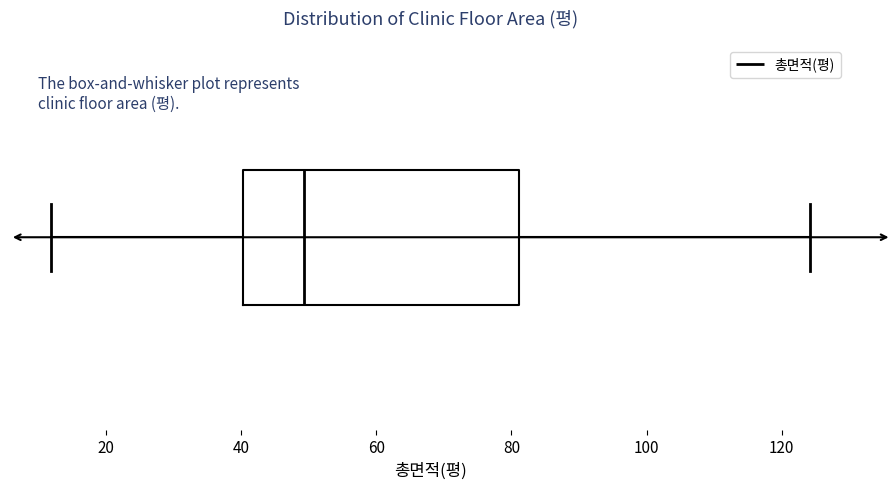

Where does the left whisker of the box end on the x-axis? The values are not printed on the chart, so give them approximately, as read against the axis.

12